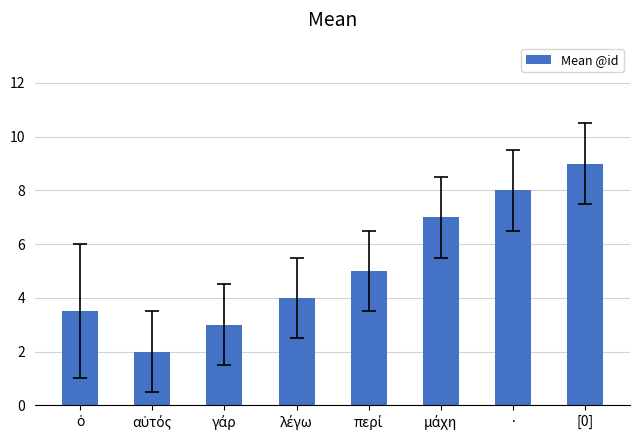

Between [0] and ·, which is larger?

[0]